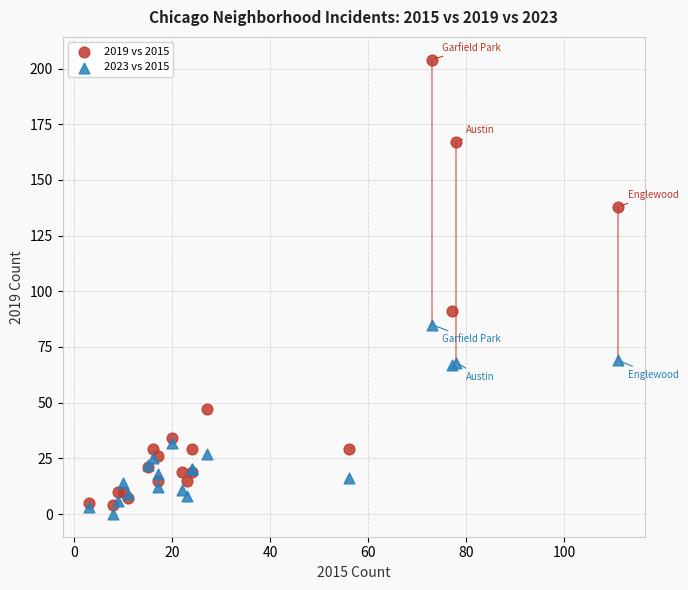

Across all series, what Y value is closest to 102?

91